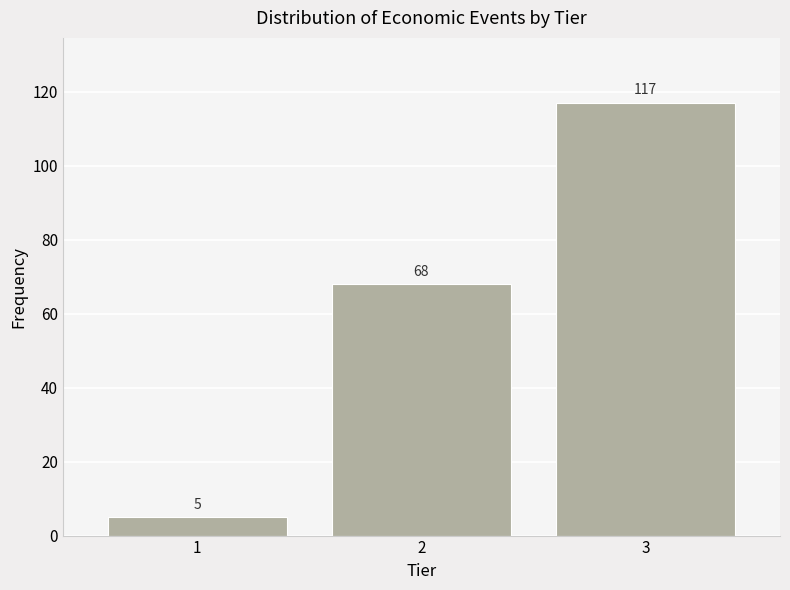

Reading right to left, transcribe all the data shown in this chart.

3=117	2=68	1=5